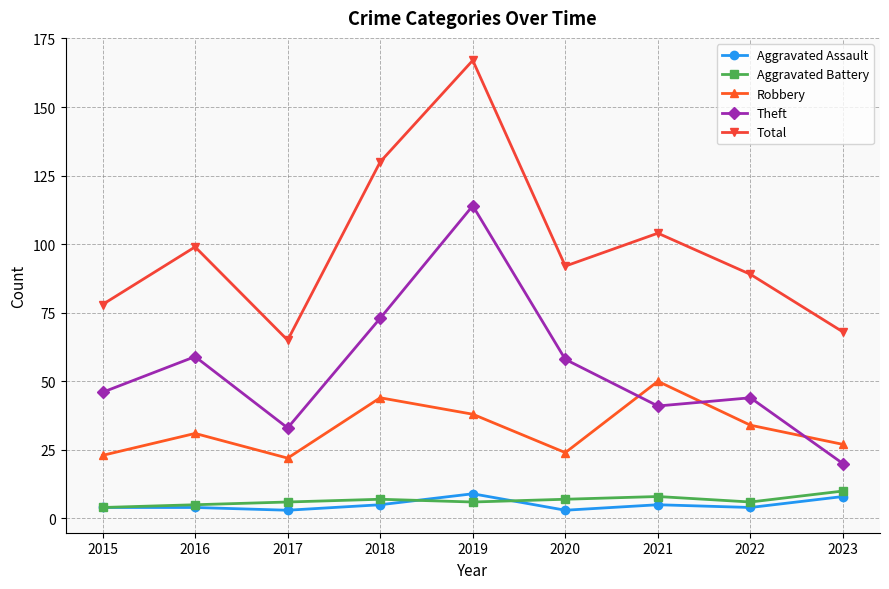

How many Aggravated Assault values are between 4 and 5?

5